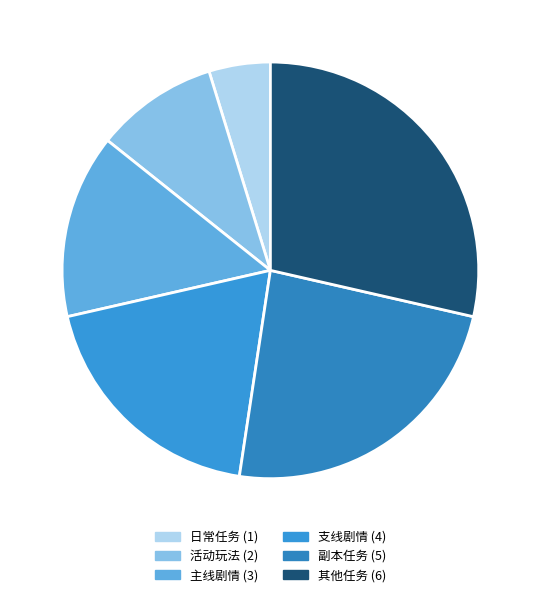

What is the ratio of the value at 其他任务 to the value at 日常任务?

6.0